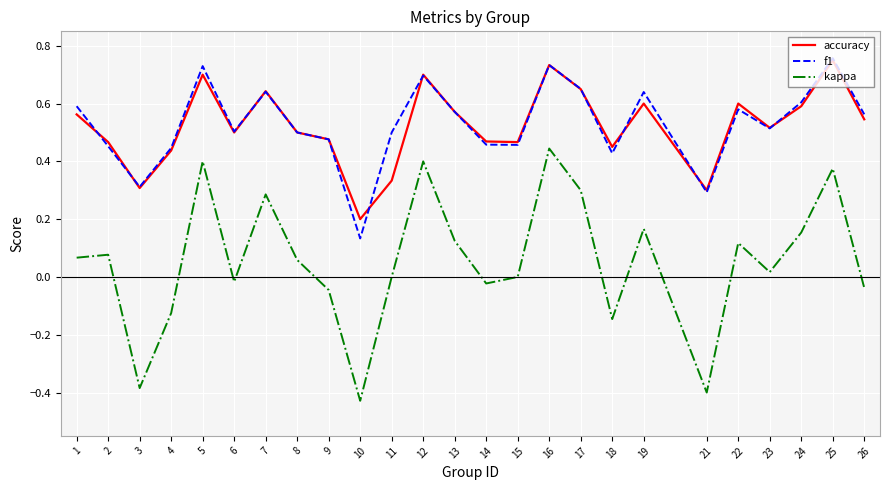

The kappa series shows 0.2 at 12. True or false?

False